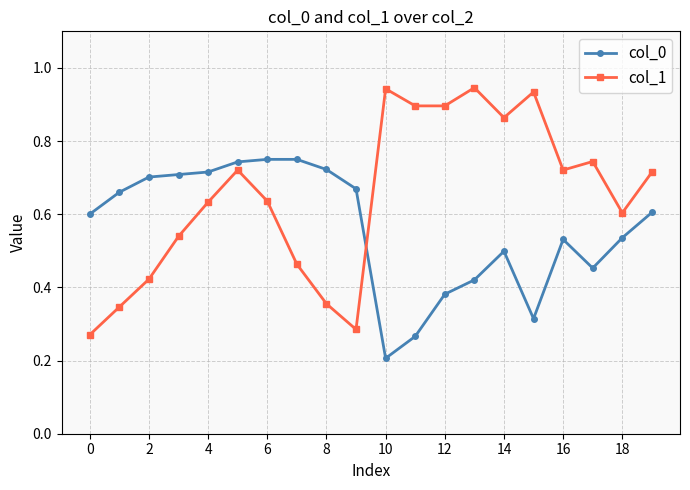

What are all the series names shown in the legend?

col_0, col_1